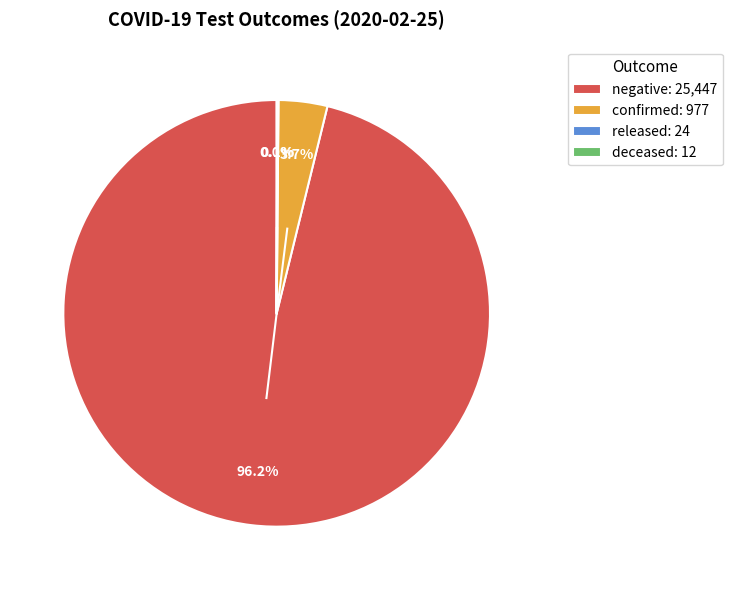

Does negative: 25,447 account for over 50% of the chart?

Yes